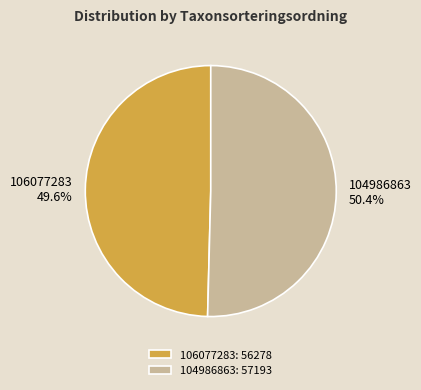

Approximately how many times larger is the value at 106077283 compared to 104986863?

1.0